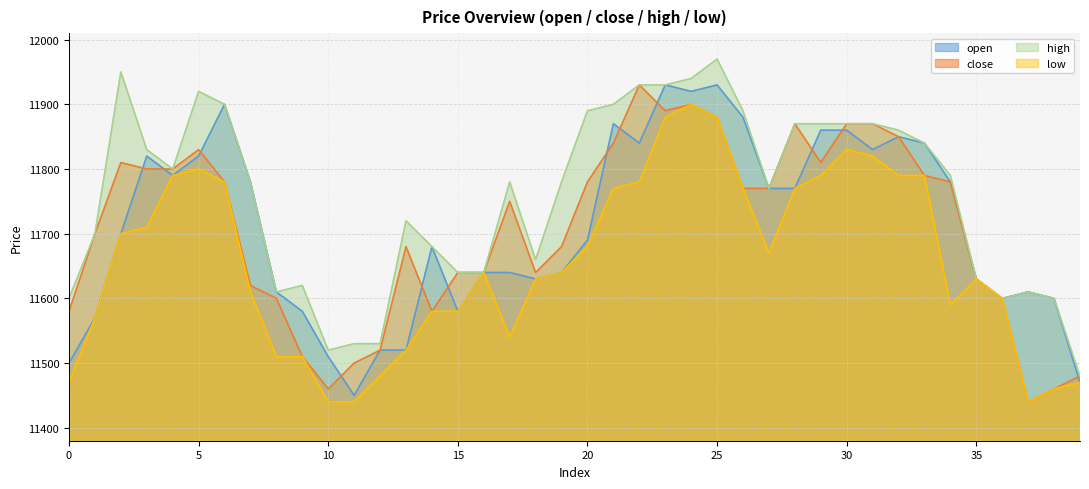

Reading right to left, what are all the values shown in this chart?

open: 11470	11600	11610	11600	11630	11780	11840	11850	11830	11860	11860	11770	11770	11880	11930	11920	11930	11840	11870	11690	11640	11630	11640	11640	11580	11680	11520	11520	11450	11510	11580	11610	11780	11900	11820	11790	11820	11700	11570	11500
close: 11480	11460	11440	11600	11630	11780	11790	11850	11870	11870	11810	11870	11770	11770	11880	11900	11890	11930	11840	11780	11680	11640	11750	11640	11640	11580	11680	11520	11500	11460	11510	11600	11620	11780	11830	11800	11800	11810	11700	11580
high: 11480	11600	11610	11600	11630	11790	11840	11860	11870	11870	11870	11870	11770	11890	11970	11940	11930	11930	11900	11890	11780	11660	11780	11640	11640	11680	11720	11530	11530	11520	11620	11610	11780	11900	11920	11800	11830	11950	11700	11600
low: 11470	11460	11440	11600	11630	11590	11790	11790	11820	11830	11790	11770	11670	11770	11880	11900	11880	11780	11770	11680	11640	11630	11540	11640	11580	11580	11520	11480	11440	11440	11510	11510	11610	11780	11800	11790	11710	11700	11570	11470